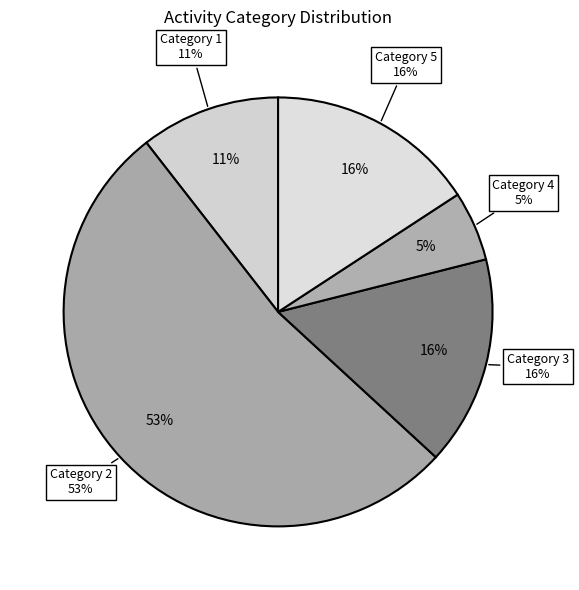

Count the number of slices in the pie.

5